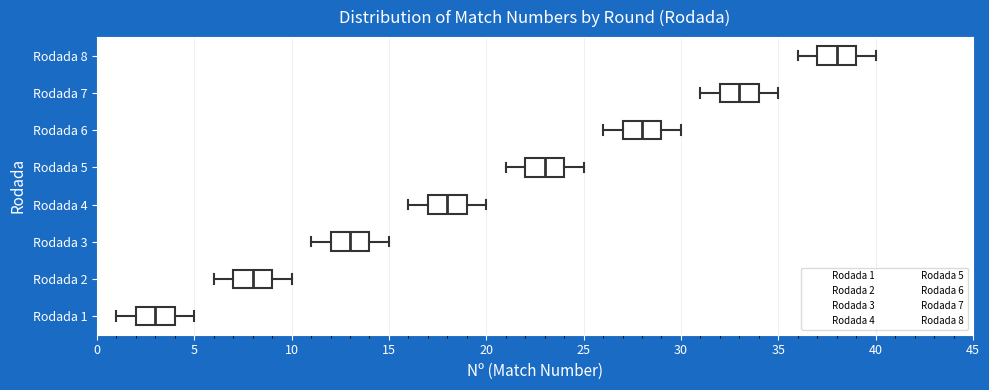

Which box has the furthest to the right median line?

Rodada 8